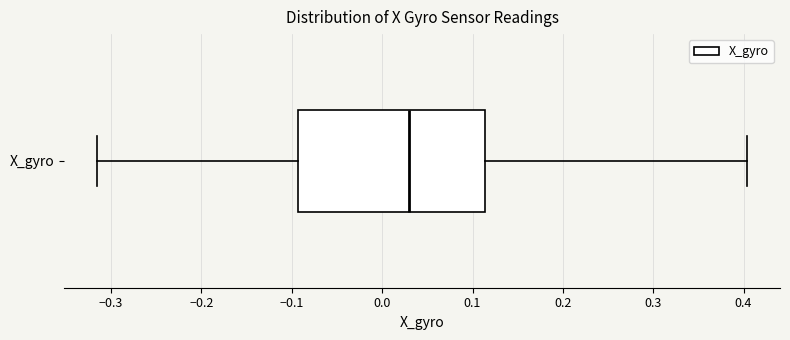

Read this box plot against the x-axis: the position of the median line, the range covered by the box, and the ends of both whiskers. The values are not printed on the chart, so give them approximately, as read against the axis.

median 0.03, box -0.09 to 0.11, whiskers -0.32 to 0.40